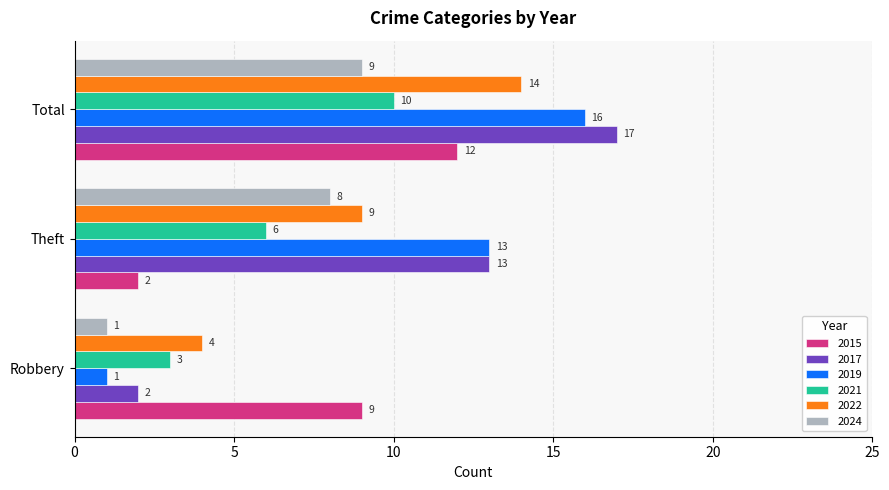

At which category is the sum across all series the highest?

Total